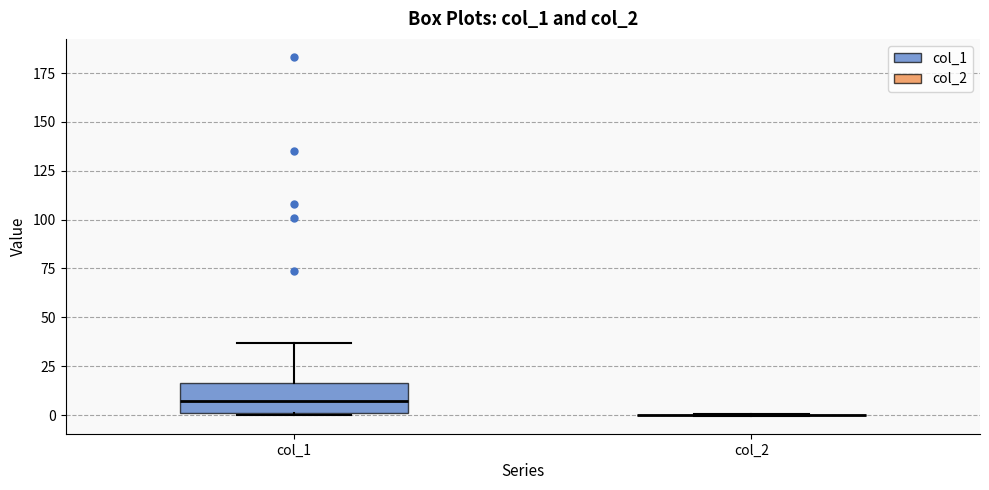

Reading left to right, transcribe this box plot: for each box, give where its median line is, the range the box spans, and where its two whiskers end, as read against the y-axis. The values are not printed on the chart, so give them approximately, as read against the axis.

col_1: median 5, box 0 to 15, whiskers 0 to 35
col_2: box collapsed to a line at 0, whiskers 0 to 0